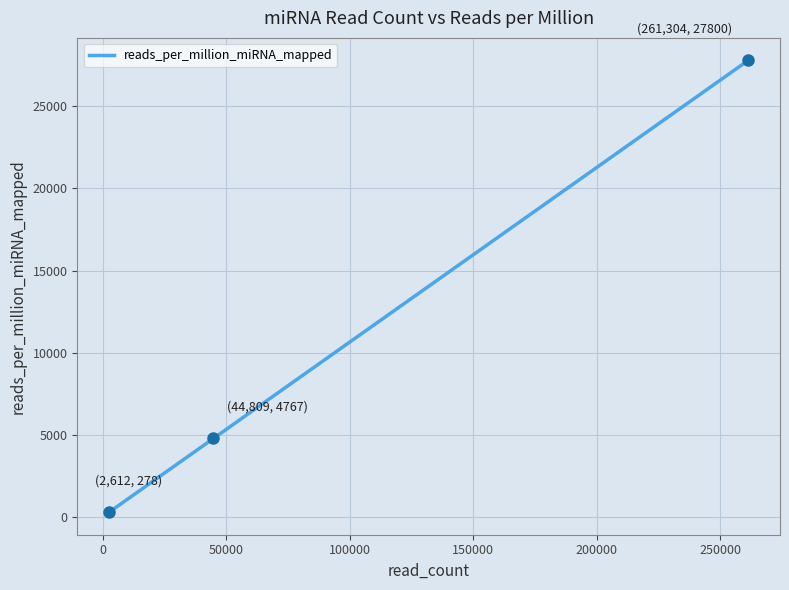

What is the greatest value displayed?

27800.4